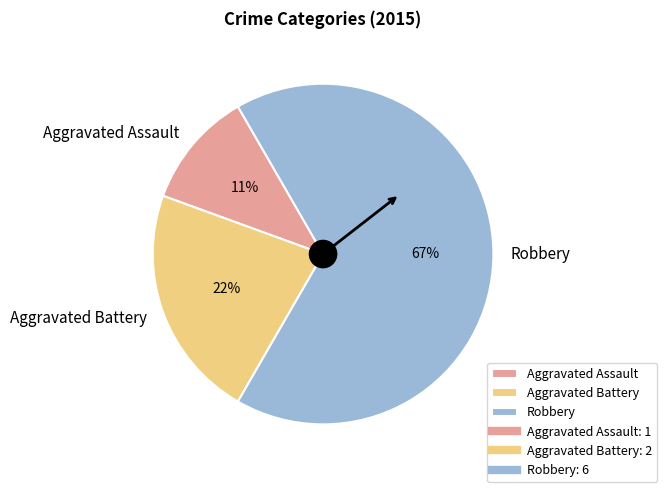

Combined, do Aggravated Assault and Robbery account for over 50%?

Yes